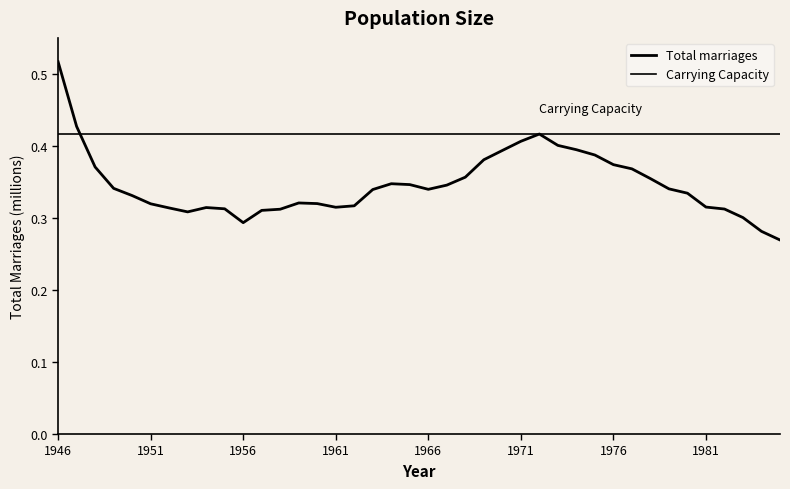

The value at 1974 is 0.4. True or false?

True